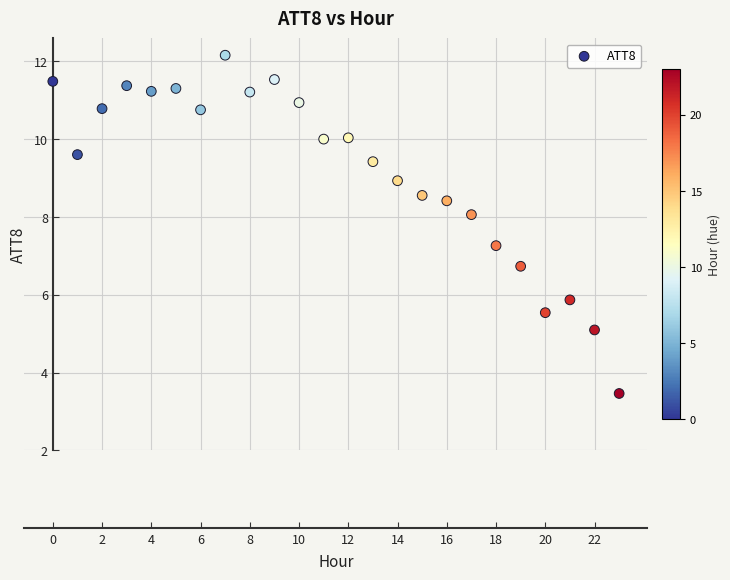

What is the range of Y values (max minus min)?

8.7